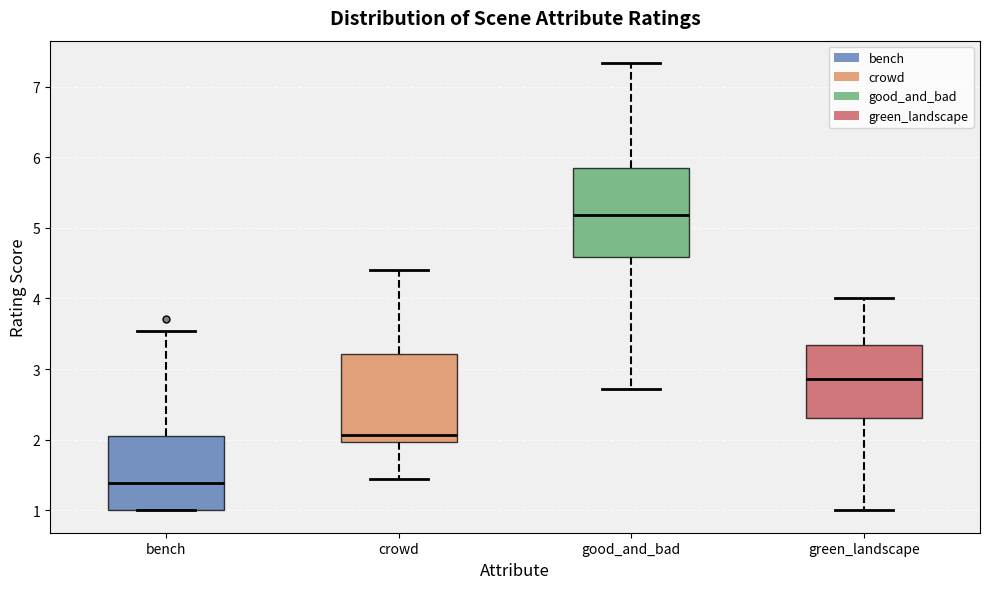

Reading left to right, read every box against the y-axis: the position of its median line, the range the box covers, and the ends of its whiskers. The values are not printed on the chart, so give them approximately, as read against the axis.

bench: median 1.4, box 1.0 to 2.1, whiskers 1.0 to 3.5
crowd: median 2.1, box 2.0 to 3.2, whiskers 1.4 to 4.4
good_and_bad: median 5.2, box 4.6 to 5.9, whiskers 2.7 to 7.3
green_landscape: median 2.9, box 2.3 to 3.3, whiskers 1.0 to 4.0